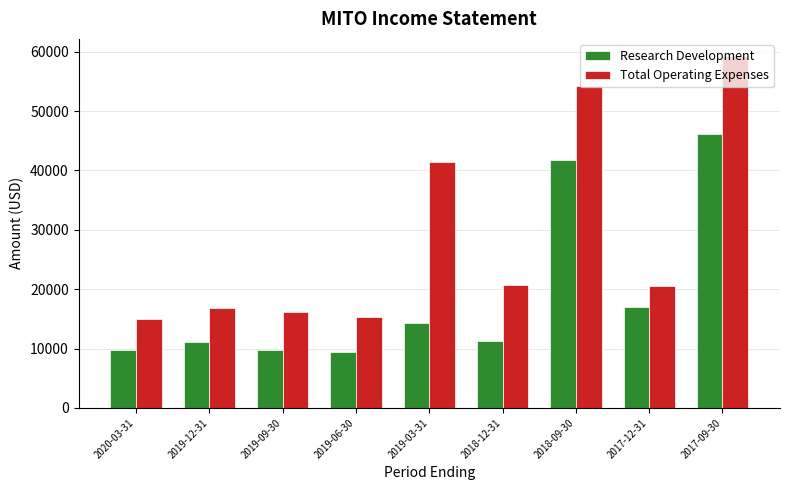

The value of Research Development at 2019-03-31 is 14300. True or false?

True